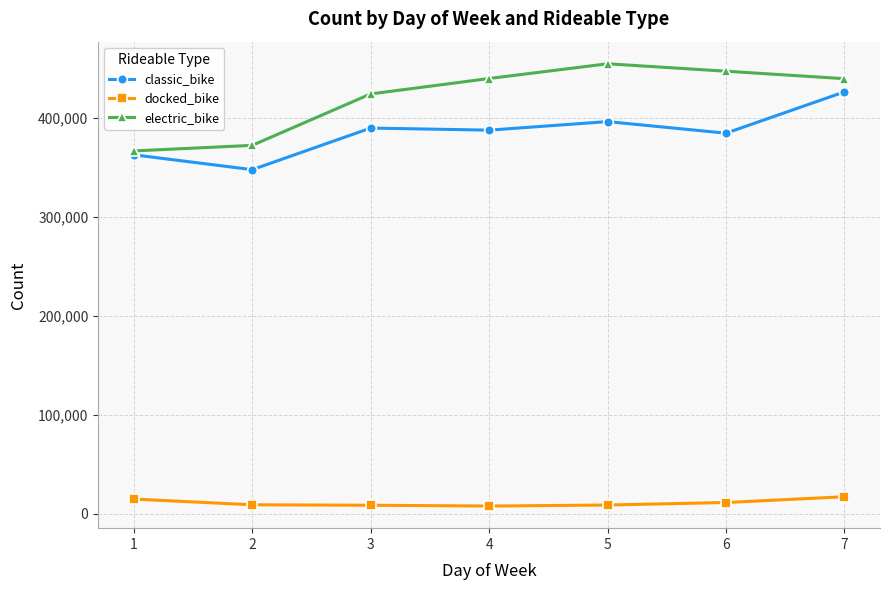

What is the highest value of the docked_bike series?

17286